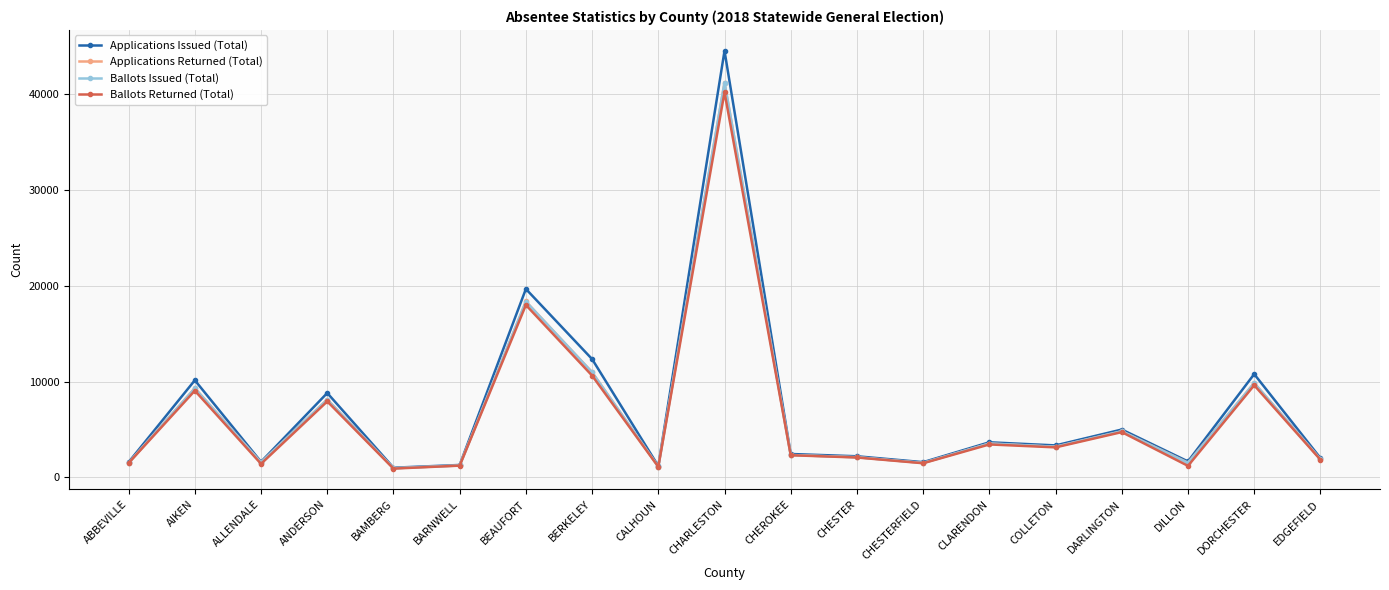

Where is Applications Issued (Total) nearest to the value 22787?

BEAUFORT